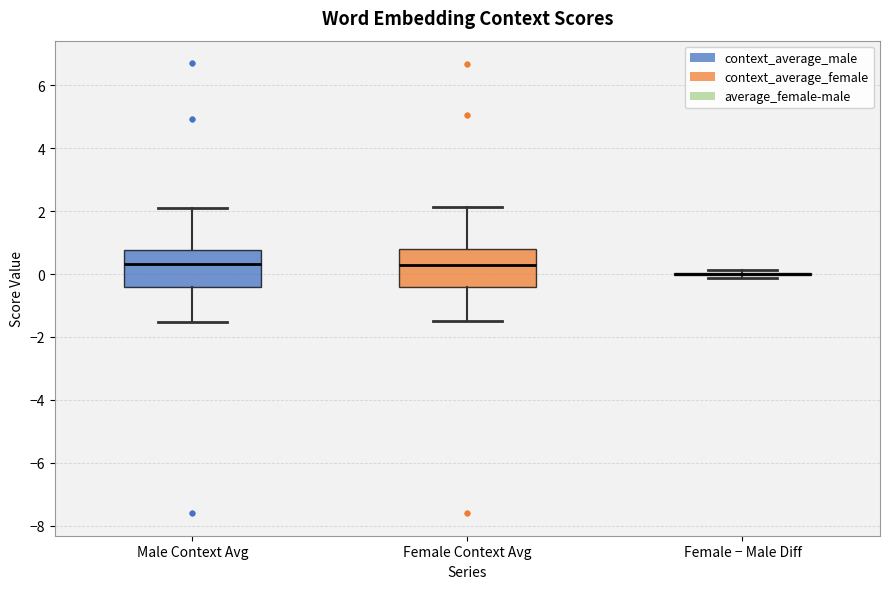

Reading left to right, transcribe this box plot: for each box, give where its median line is, the range the box spans, and where its two whiskers end, as read against the y-axis. The values are not printed on the chart, so give them approximately, as read against the axis.

Male Context Avg: median 0.4, box -0.4 to 0.8, whiskers -1.6 to 2.2
Female Context Avg: median 0.4, box -0.4 to 0.8, whiskers -1.4 to 2.2
Female − Male Diff: box collapsed to a line at 0.0, whiskers -0.2 to 0.2